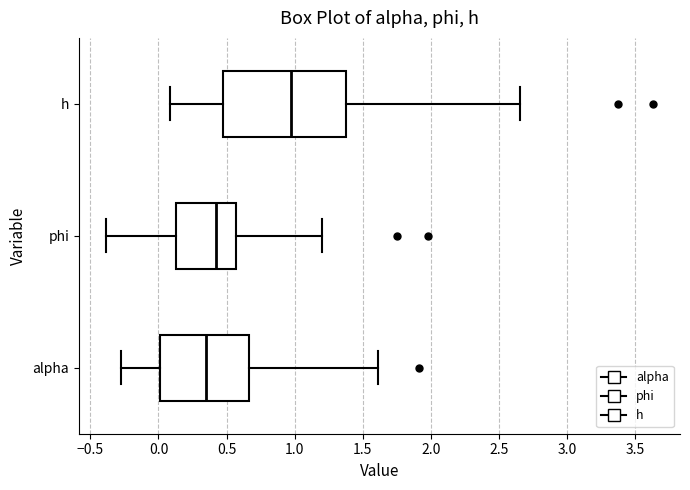

Reading bottom to top, transcribe this box plot: for each box, give where its median line is, the range the box spans, and where its two whiskers end, as read against the x-axis. The values are not printed on the chart, so give them approximately, as read against the axis.

alpha: median 0.35, box 0.00 to 0.65, whiskers -0.25 to 1.60
phi: median 0.45, box 0.15 to 0.55, whiskers -0.40 to 1.20
h: median 0.95, box 0.45 to 1.40, whiskers 0.10 to 2.65